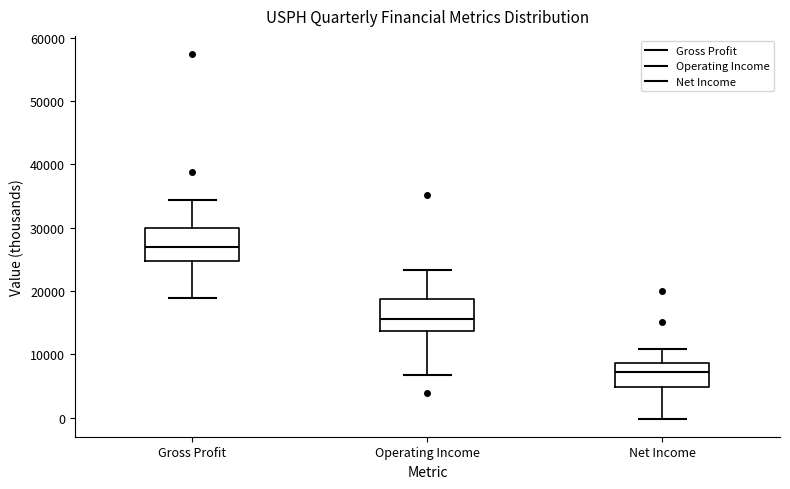

Reading left to right, transcribe this box plot: for each box, give where its median line is, the range the box spans, and where its two whiskers end, as read against the y-axis. The values are not printed on the chart, so give them approximately, as read against the axis.

Gross Profit: median 27000, box 25000 to 30000, whiskers 19000 to 34000
Operating Income: median 16000, box 14000 to 19000, whiskers 7000 to 23000
Net Income: median 7000, box 5000 to 9000, whiskers 0 to 11000